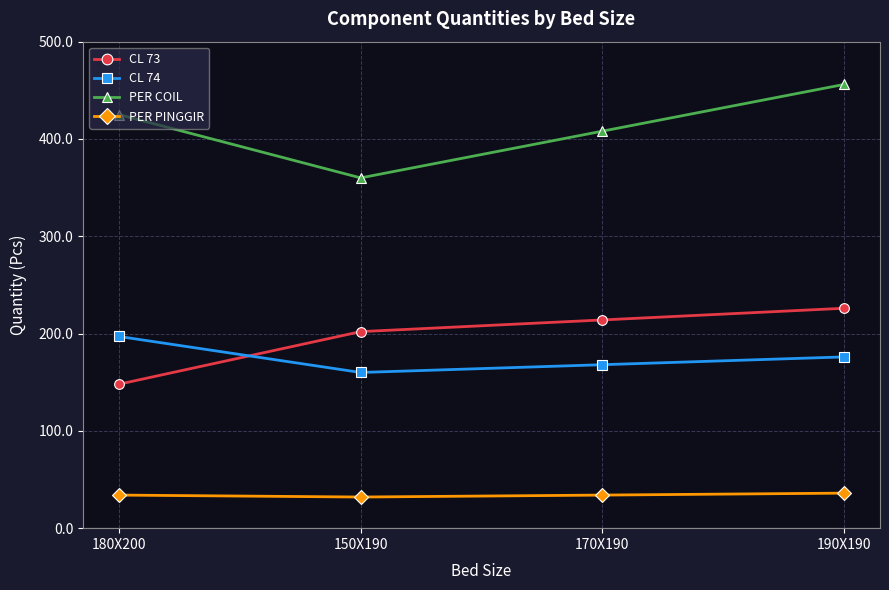

Is the value of CL 74 at 150X190 greater than the value of PER COIL at 170X190?

No